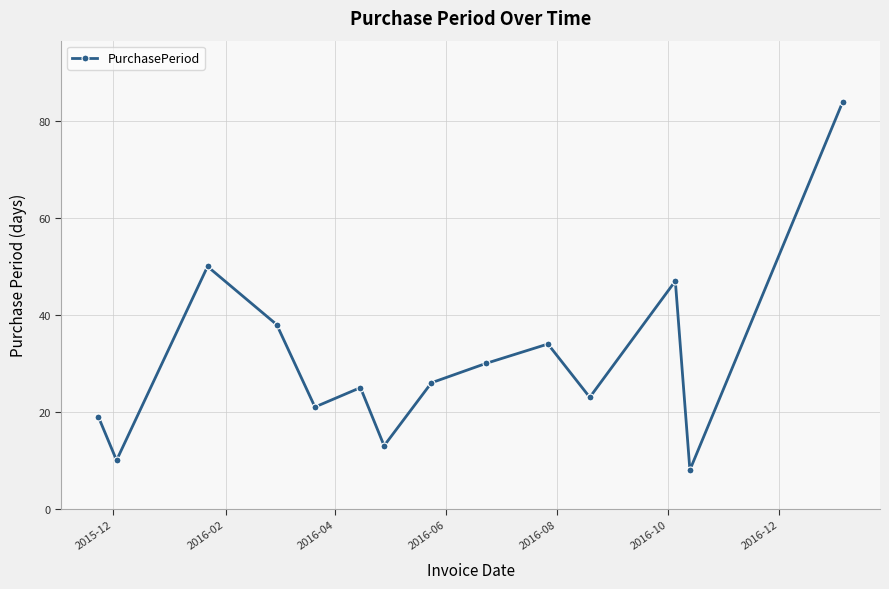

What is the value of the 3rd point from the left?

50